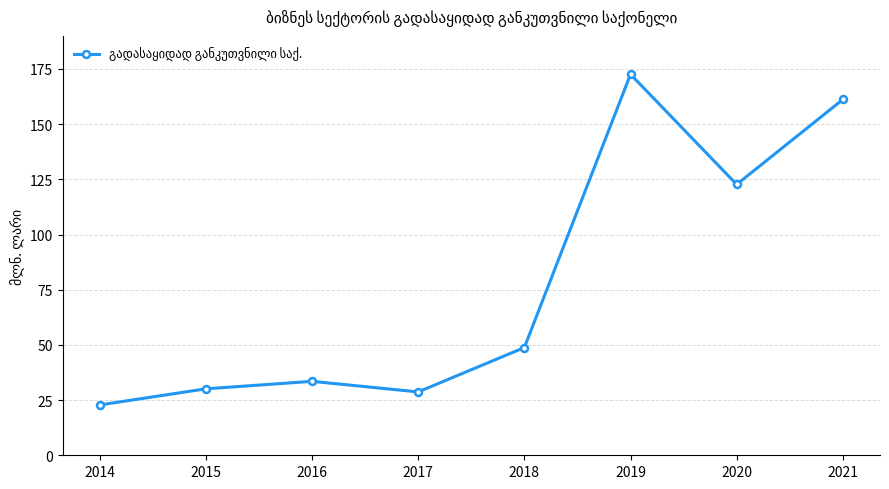

How many values are below 48?

4